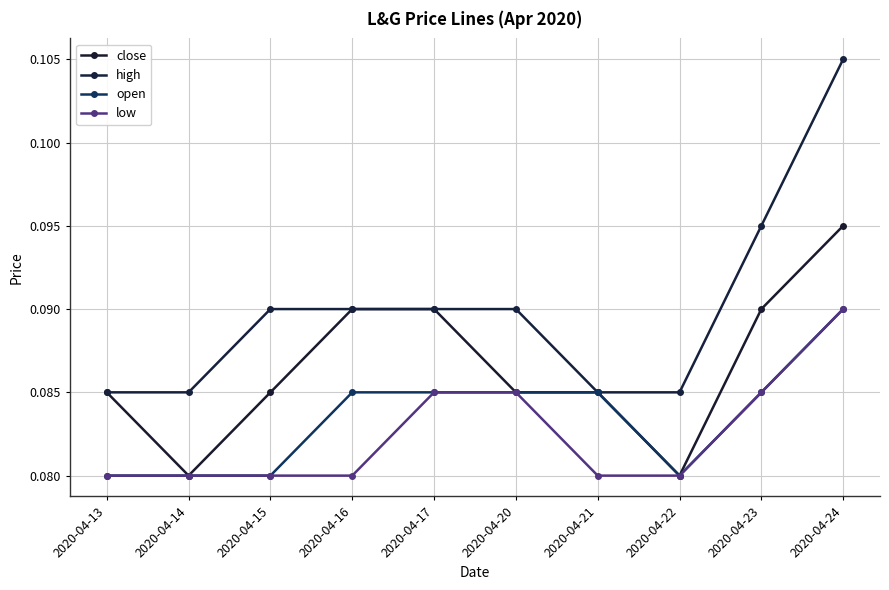

True or false: low has more than 1 interior local peaks.

False